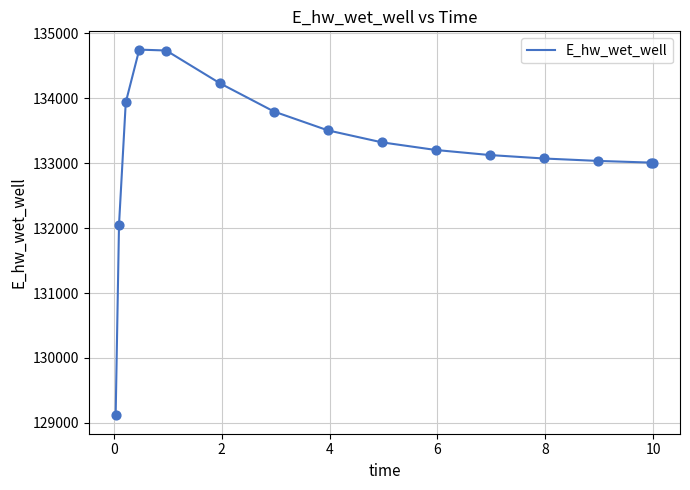

What is the minimum value shown in the chart?

129115.1